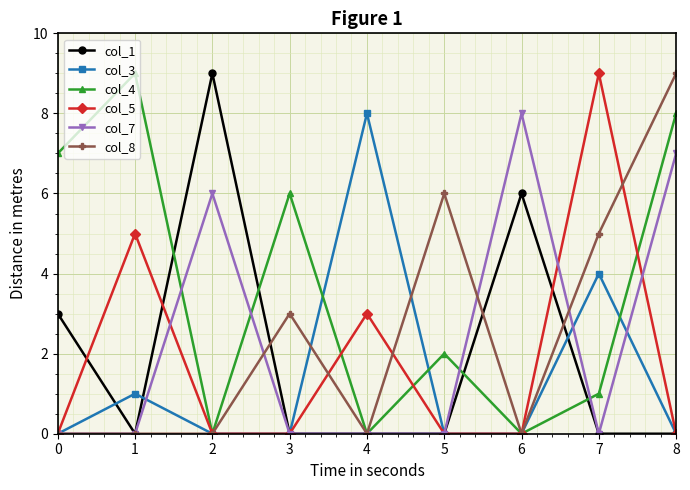

At which category is the sum across all series the highest?

8